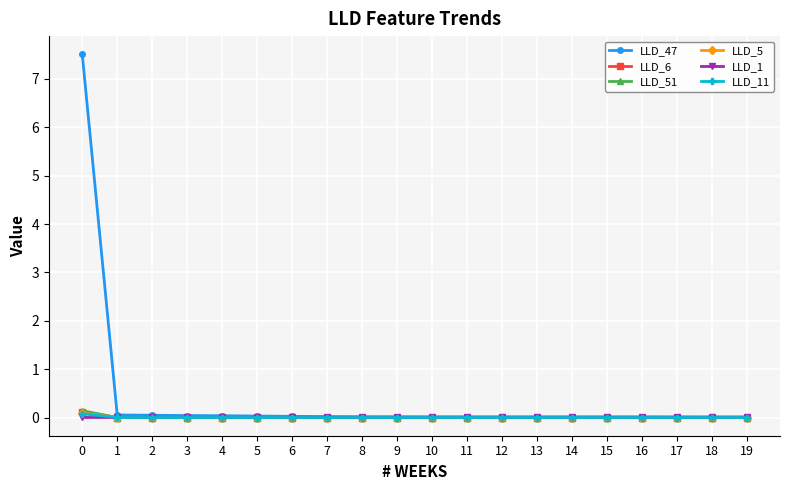

What is the maximum value shown in the chart?

7.5